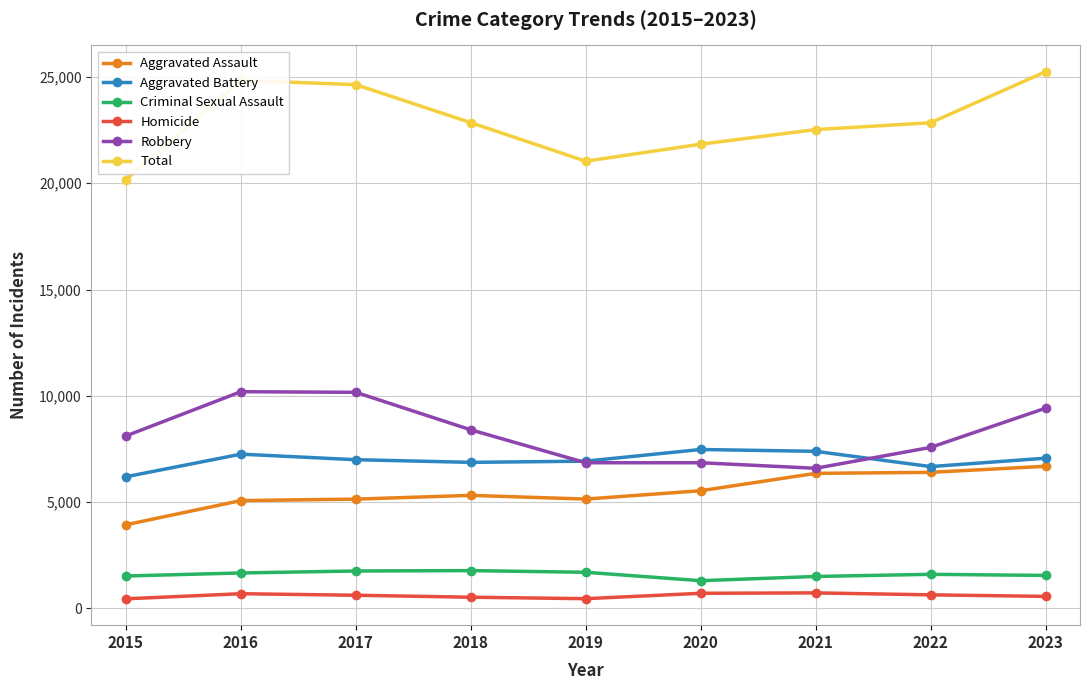

At how many categories does at least one series exceed 14402?

9